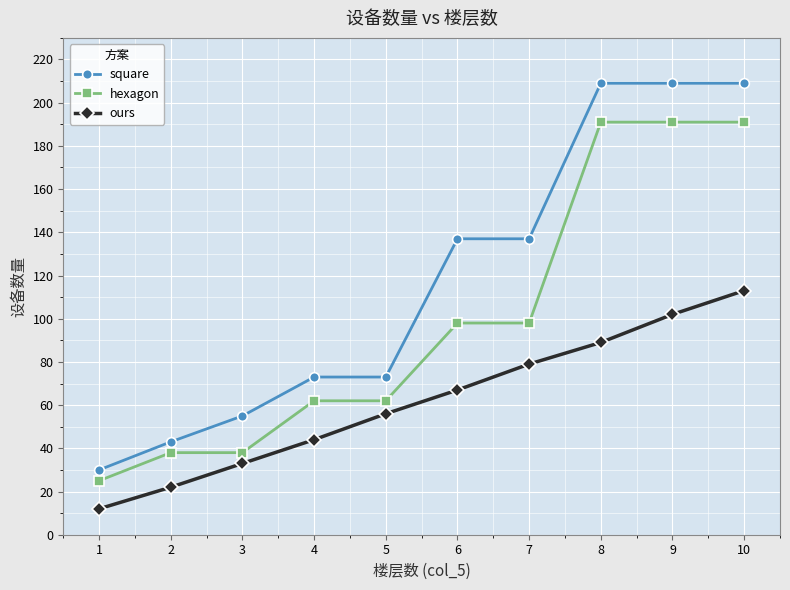

What is the total value across all series at 3?

126